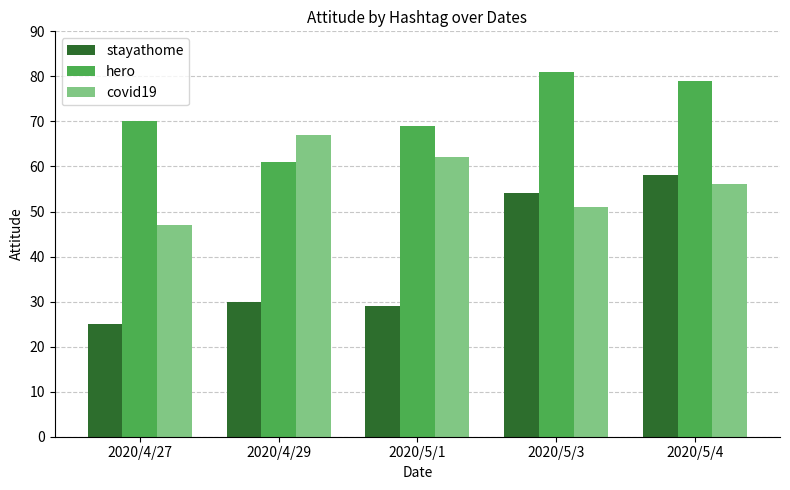

Rank the categories by hero value from lowest to highest.

2020/4/29, 2020/5/1, 2020/4/27, 2020/5/4, 2020/5/3